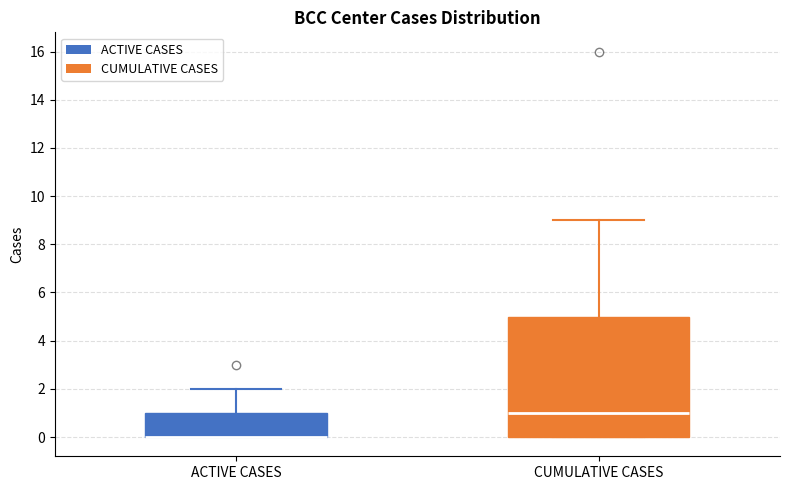

Comparing the boxes themselves (not the whiskers), which one is the tallest?

CUMULATIVE CASES